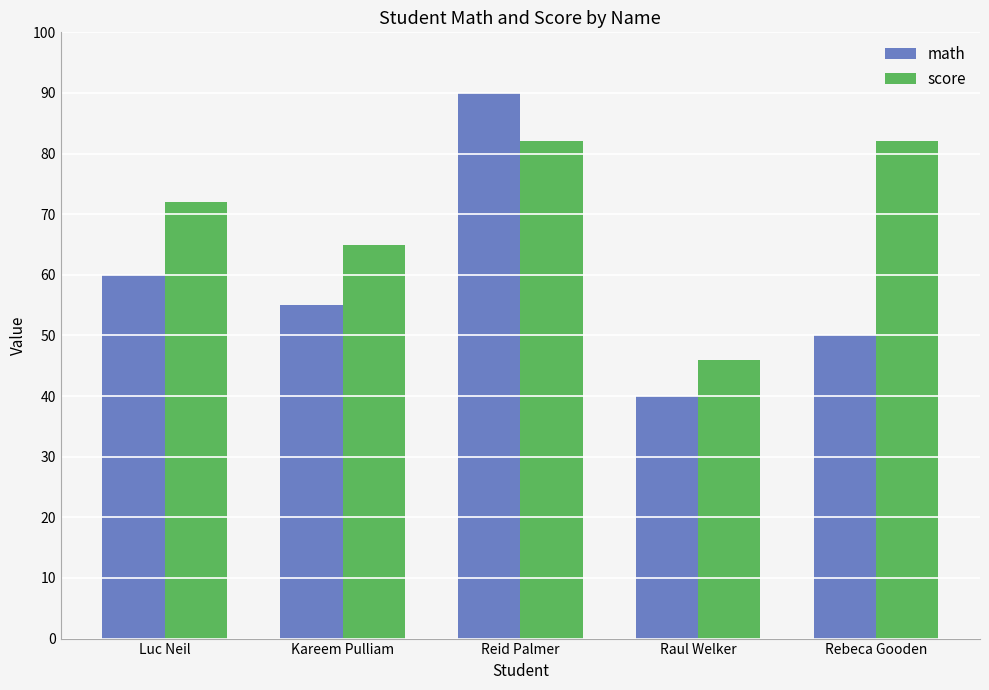

Reading right to left, transcribe all the data shown in this chart.

math: Rebeca Gooden=50	Raul Welker=40	Reid Palmer=90	Kareem Pulliam=55	Luc Neil=60
score: Rebeca Gooden=82	Raul Welker=46	Reid Palmer=82	Kareem Pulliam=65	Luc Neil=72